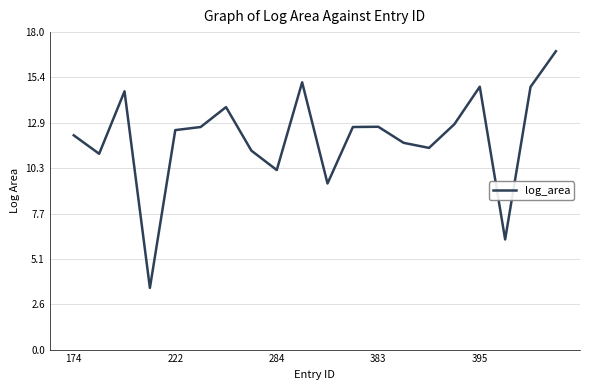

What is the difference between the maximum and minimum values?

13.4